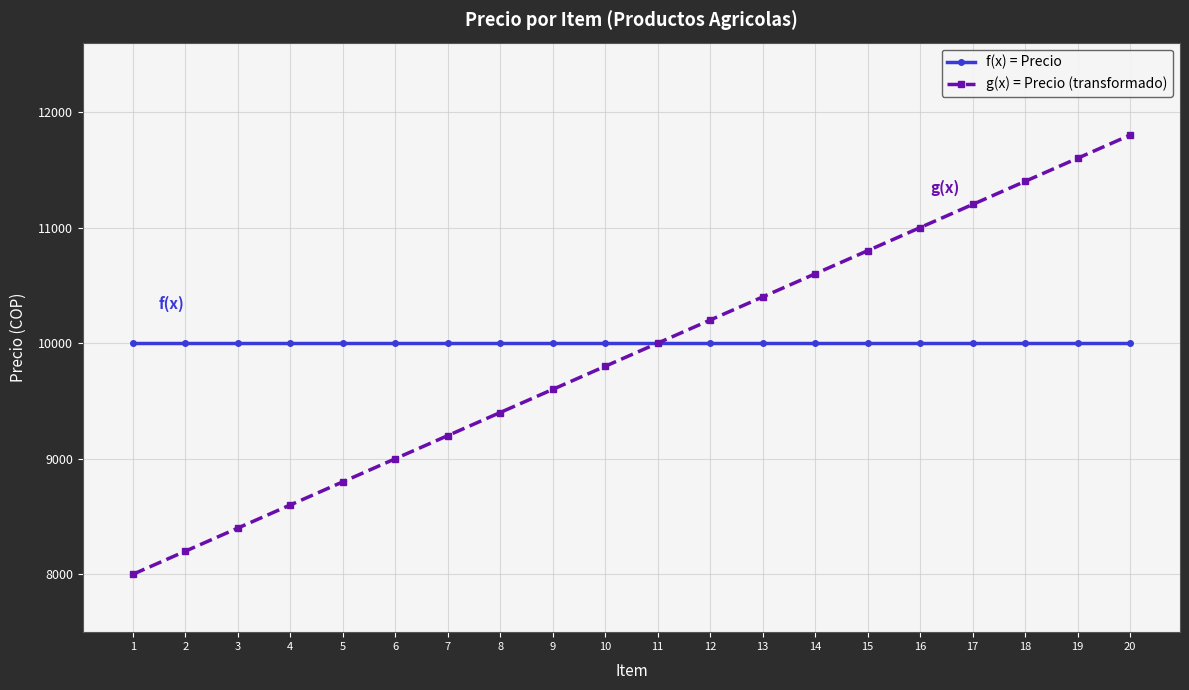

Reading right to left, list all the values displayed in this chart.

f(x) = Precio: 20=10000	19=10000	18=10000	17=10000	16=10000	15=10000	14=10000	13=10000	12=10000	11=10000	10=10000	9=10000	8=10000	7=10000	6=10000	5=10000	4=10000	3=10000	2=10000	1=10000
g(x) = Precio (transformado): 20=11800	19=11600	18=11400	17=11200	16=11000	15=10800	14=10600	13=10400	12=10200	11=10000	10=9800	9=9600	8=9400	7=9200	6=9000	5=8800	4=8600	3=8400	2=8200	1=8000